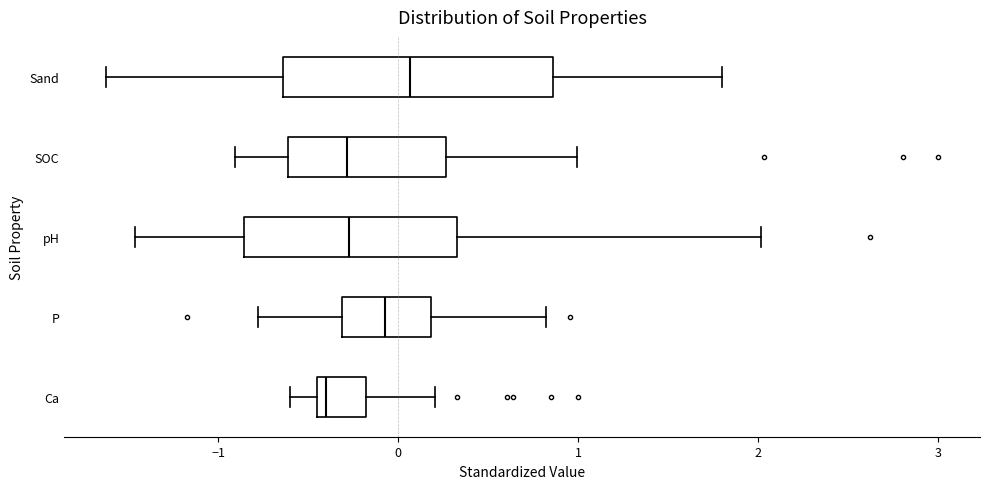

Comparing the boxes themselves (not the whiskers), which one is the widest?

Sand